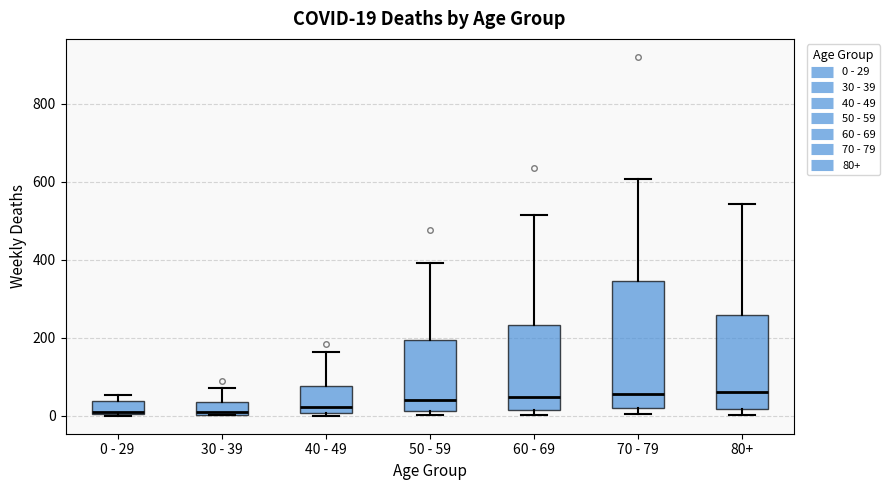

Comparing the boxes themselves (not the whiskers), which one is the tallest?

70 - 79